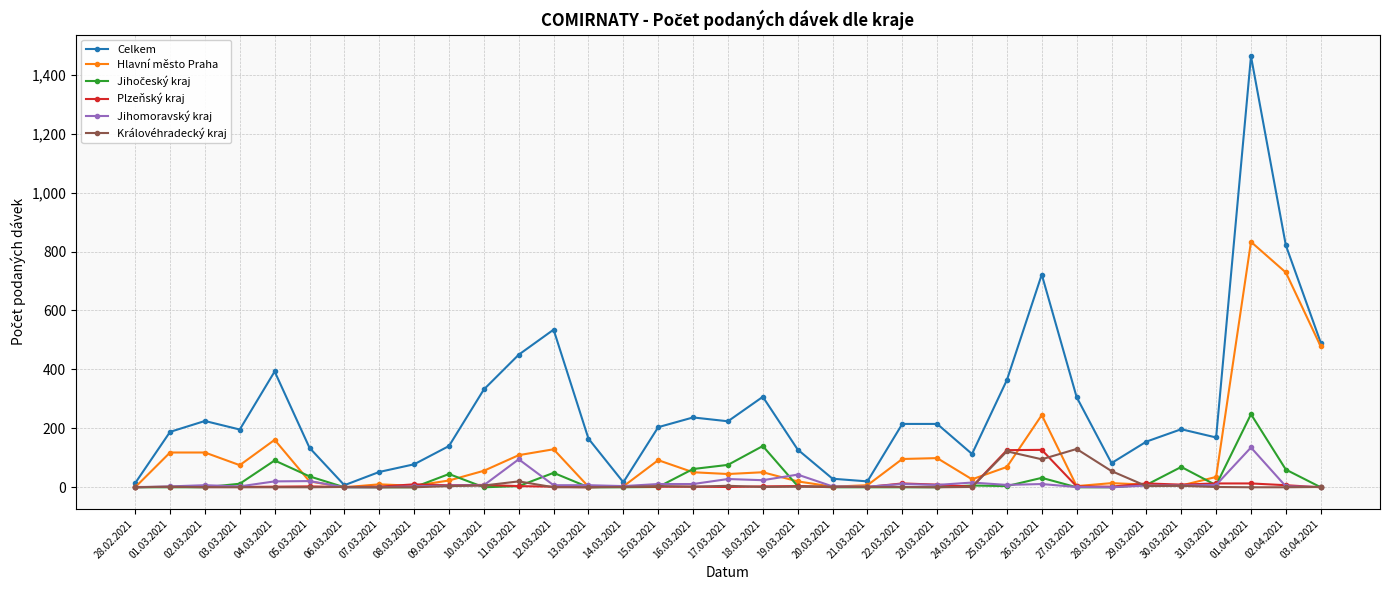

What is the label of the 13th point from the left?

12.03.2021